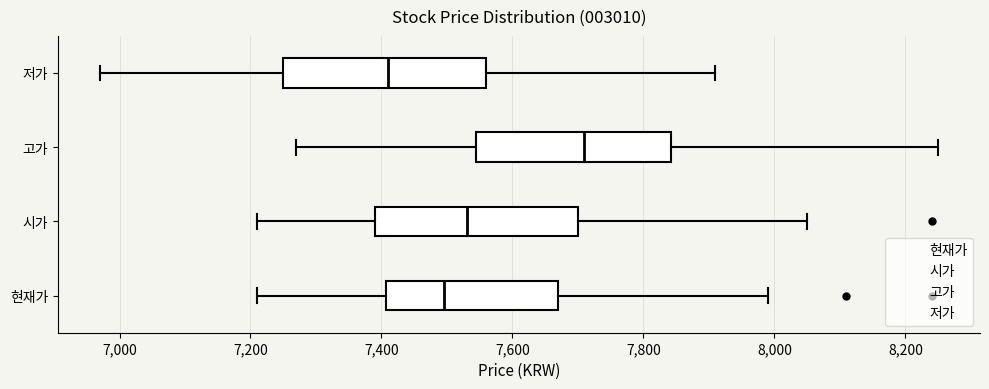

Where is the left edge of the box for 저가 on the x-axis? The values are not printed on the chart, so give them approximately, as read against the axis.

7260